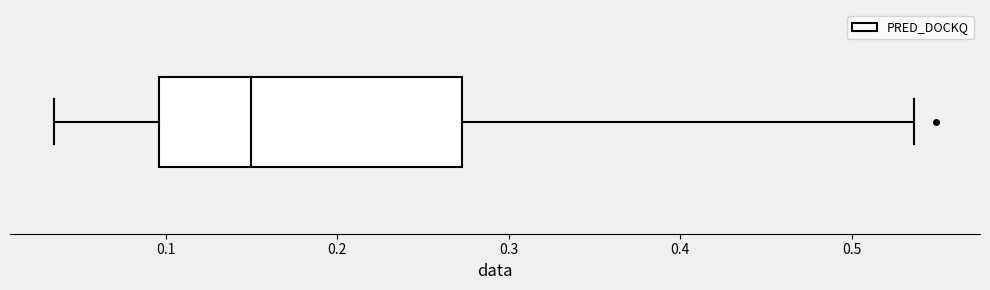

Read this box plot against the x-axis: the position of the median line, the range covered by the box, and the ends of both whiskers. The values are not printed on the chart, so give them approximately, as read against the axis.

median 0.15, box 0.10 to 0.27, whiskers 0.03 to 0.54